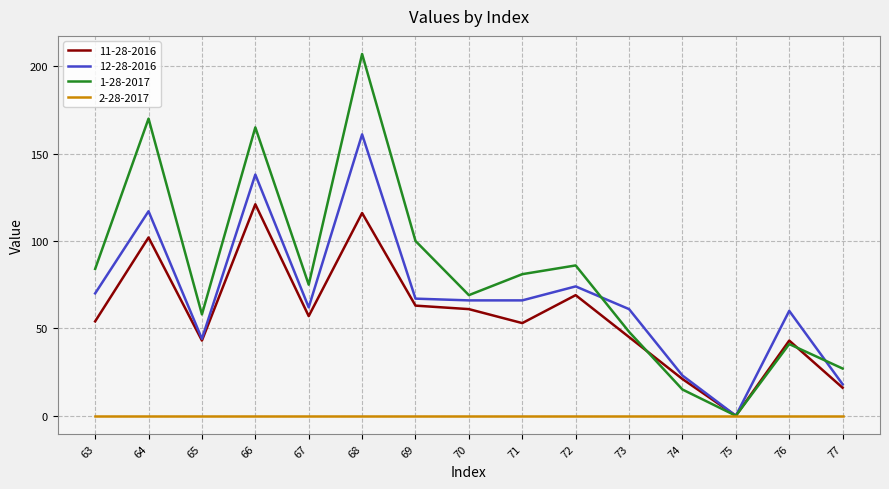

True or false: 11-28-2016 has a value of 200 at 68.

False